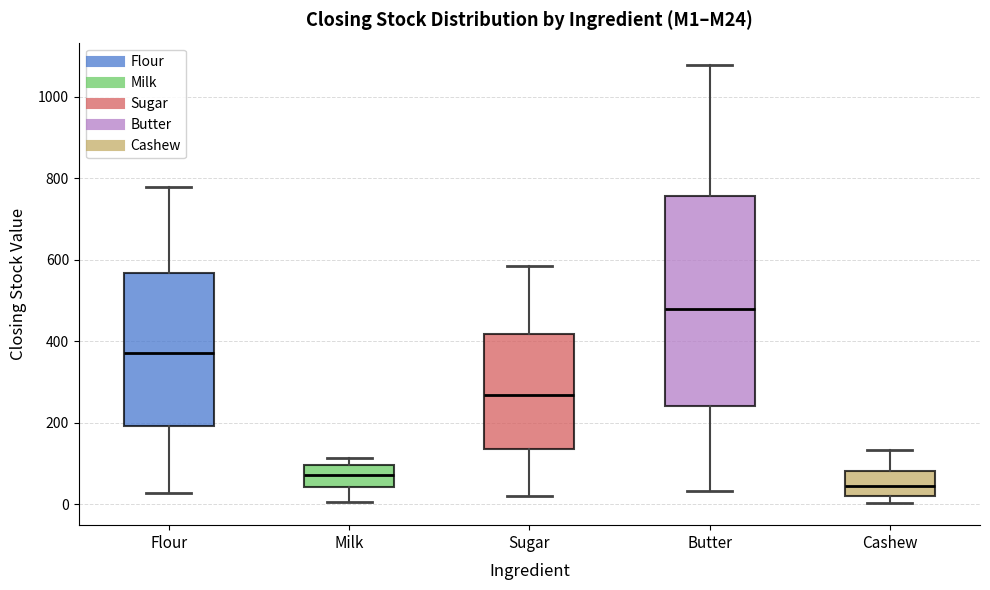

Where does the upper whisker of the box for Butter end on the y-axis? The values are not printed on the chart, so give them approximately, as read against the axis.

1080